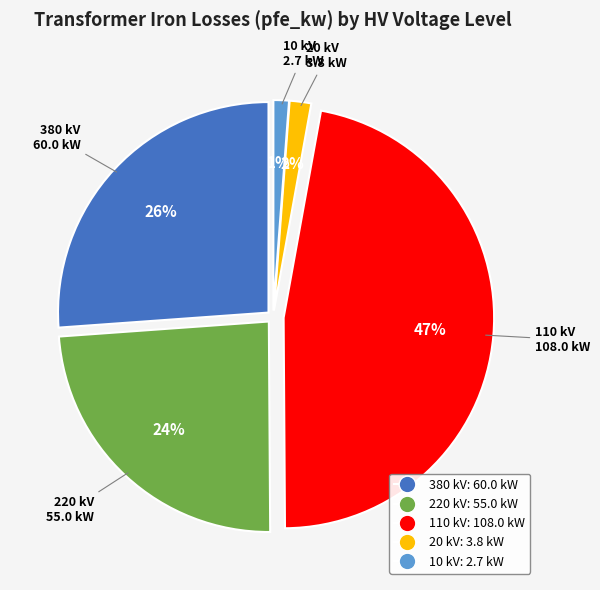

Is there any slice that represents more than half of the pie?

No